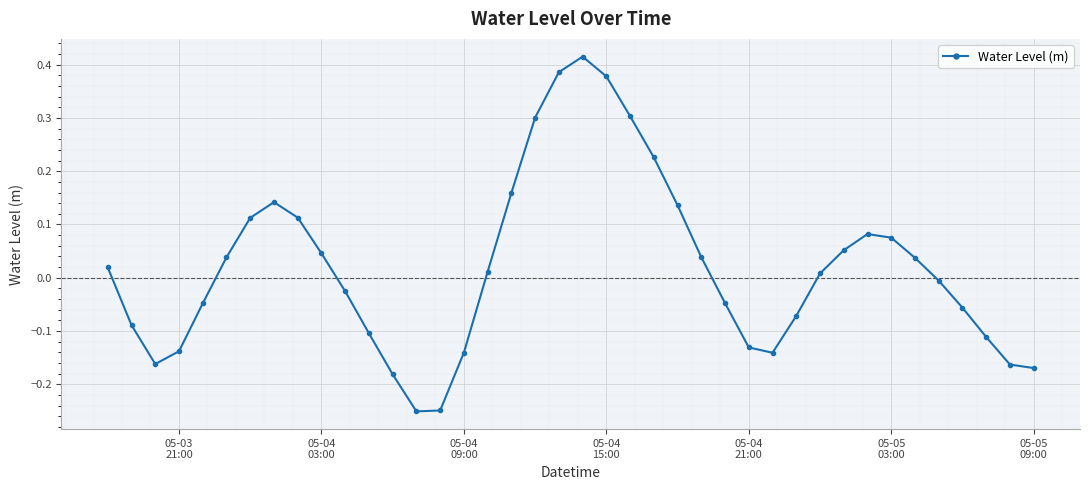

How many distinct data groups are displayed?

1